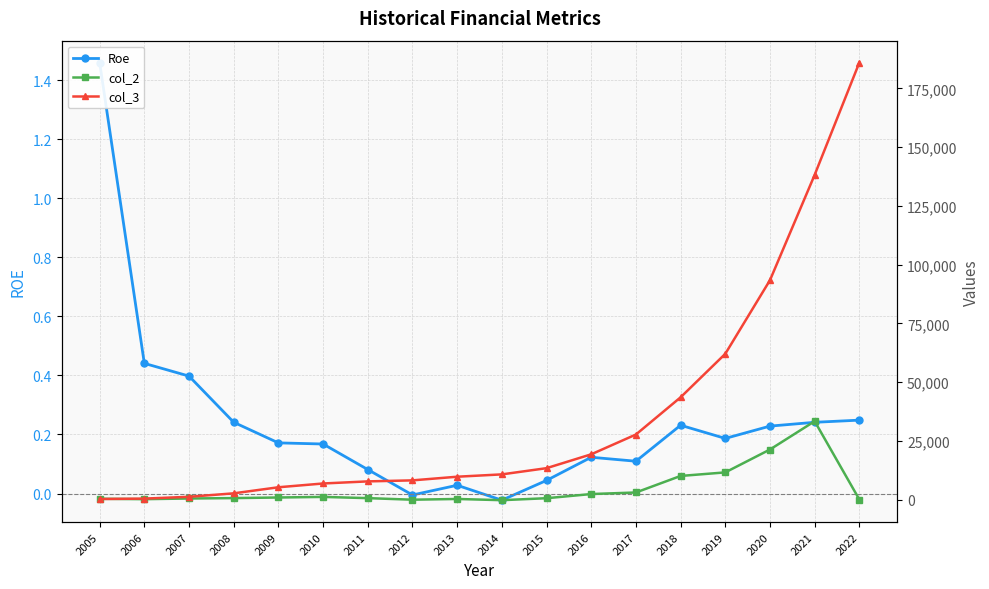

How many values in Roe are below zero?

2